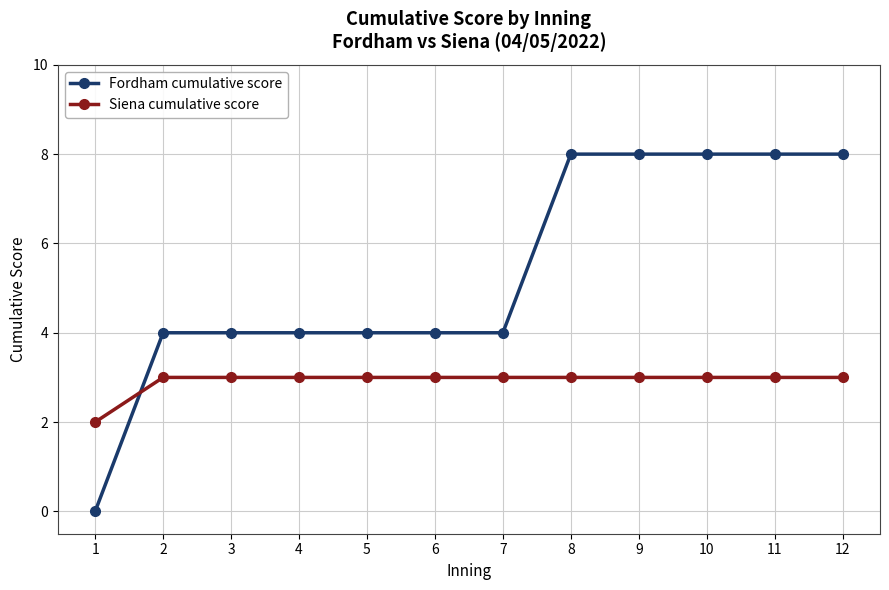

Which series has the widest spread of values?

Fordham cumulative score